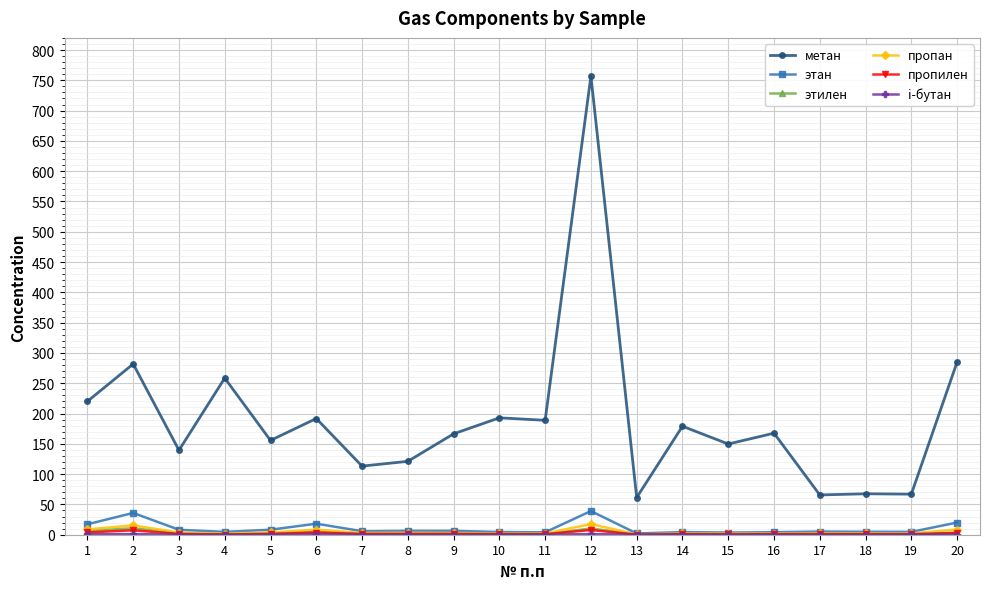

What is the difference between the highest and lowest values at 17?

65.4